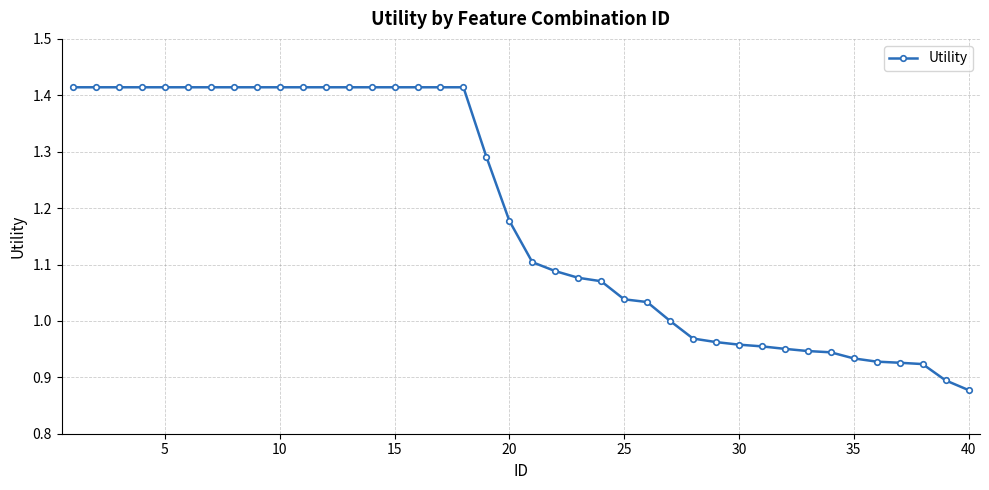

What is the difference between the maximum and second lowest values?

0.5